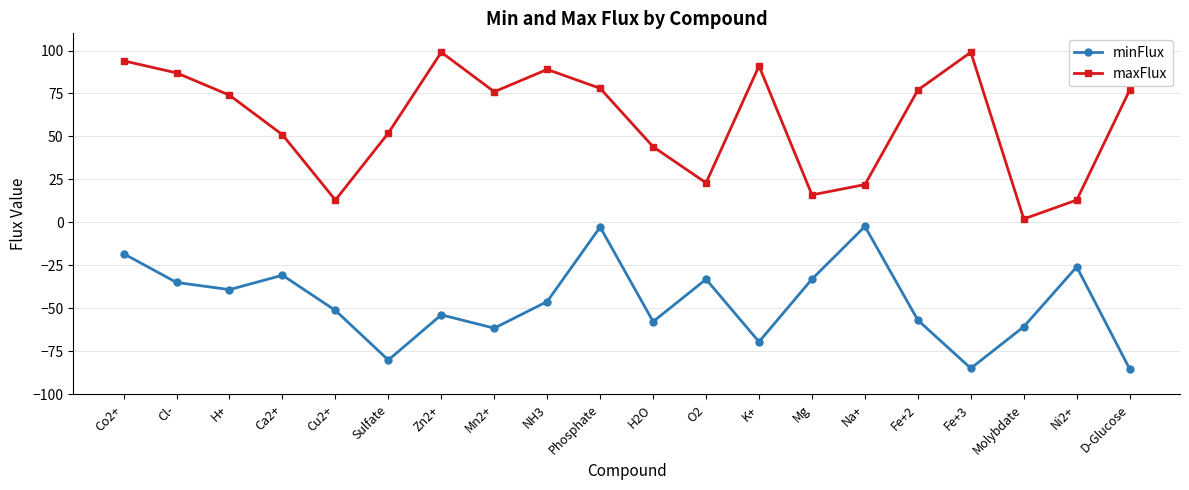

True or false: maxFlux and minFlux intersect in this chart.

False